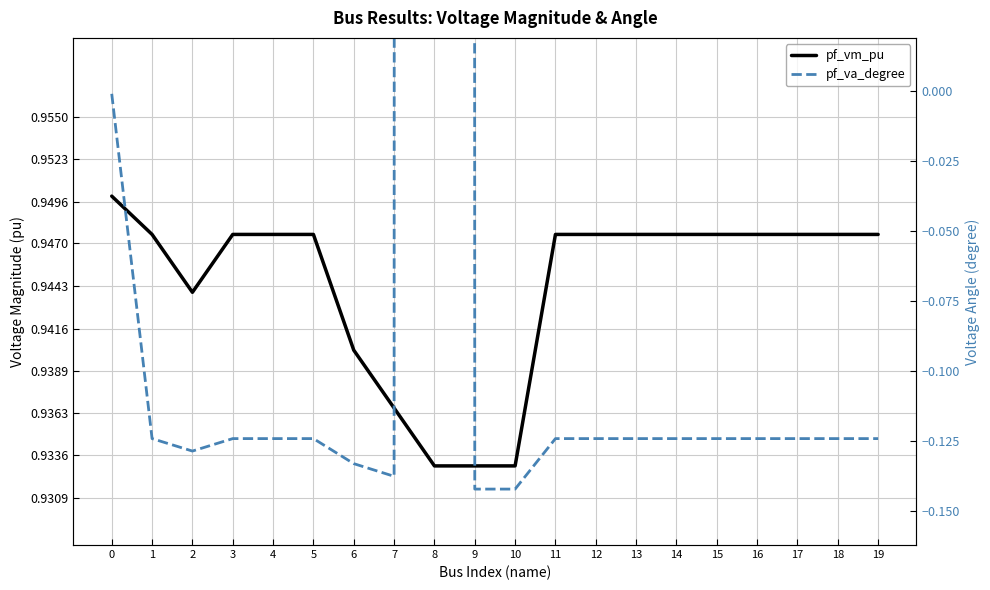

What is the sum of all pf_va_degree values?

42.7